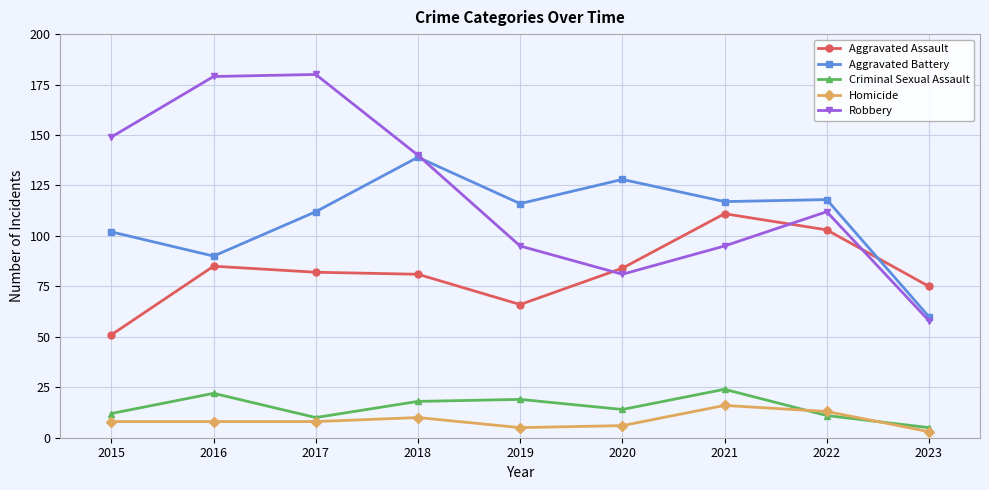

Count the number of data series in this chart.

5